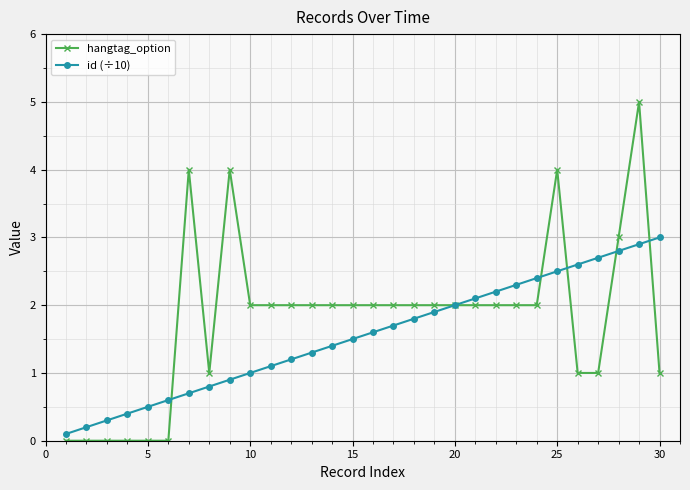

How many distinct data groups are displayed?

2